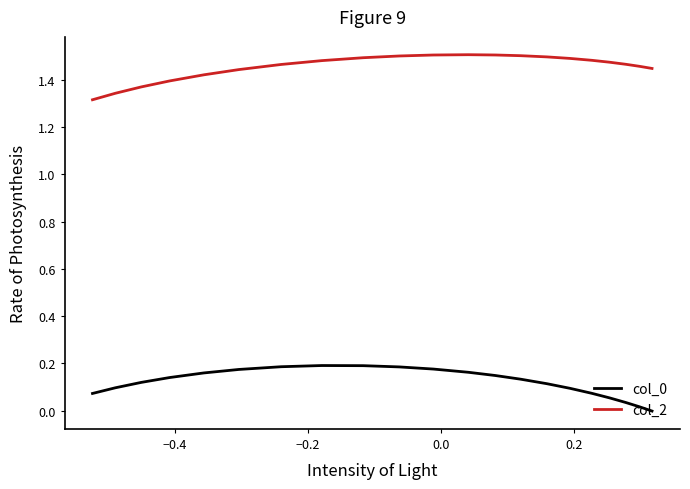

Which series has the largest total across all categories?

col_2